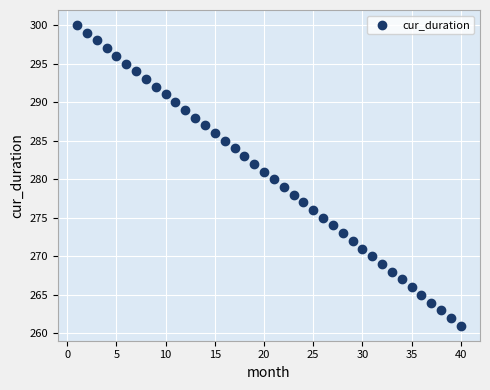

What is the range of Y values (max minus min)?

39